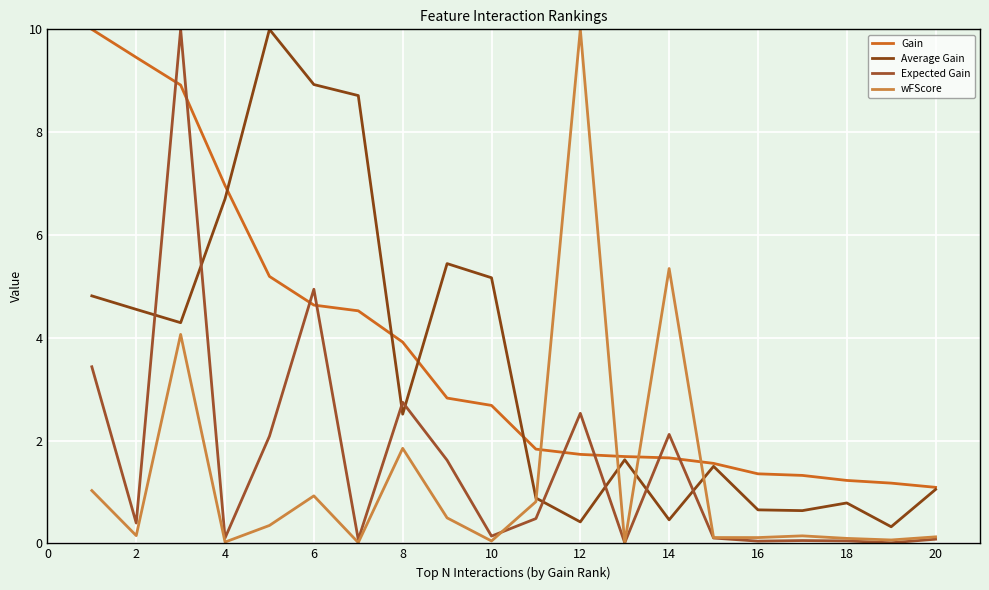

What is the average value of the Average Gain series?

3.5